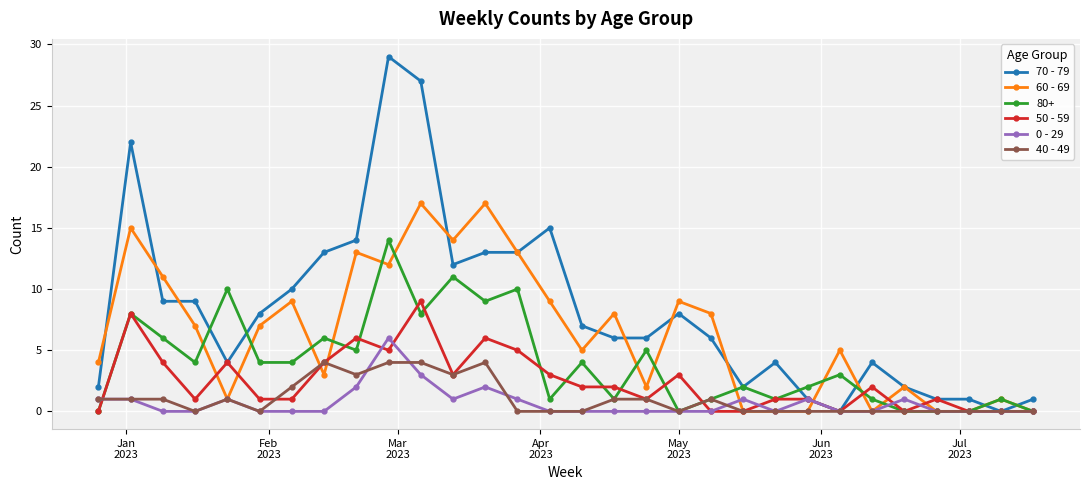

What is the maximum value shown in the chart?

29